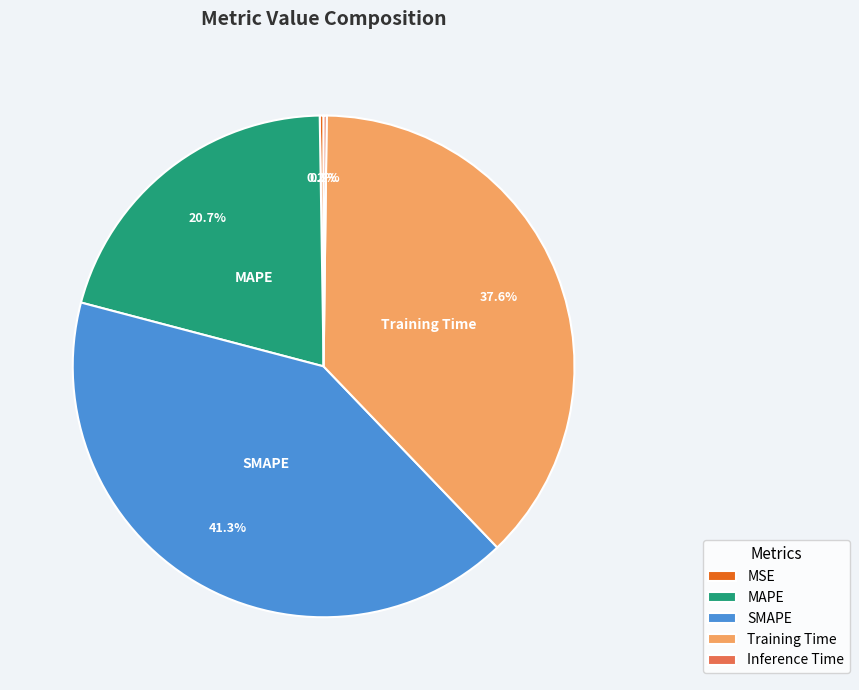

To the nearest percent, what is the combined percentage of SMAPE and MAPE?

62%